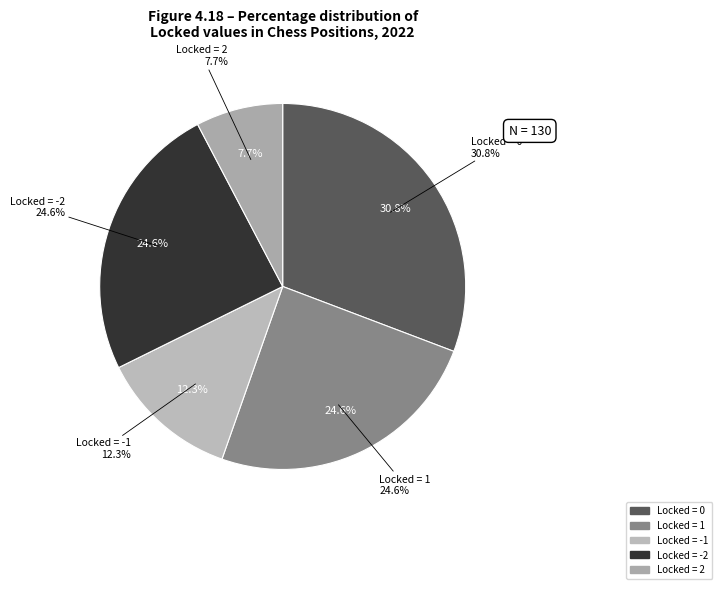

Which has a higher value, 1 or -1?

1